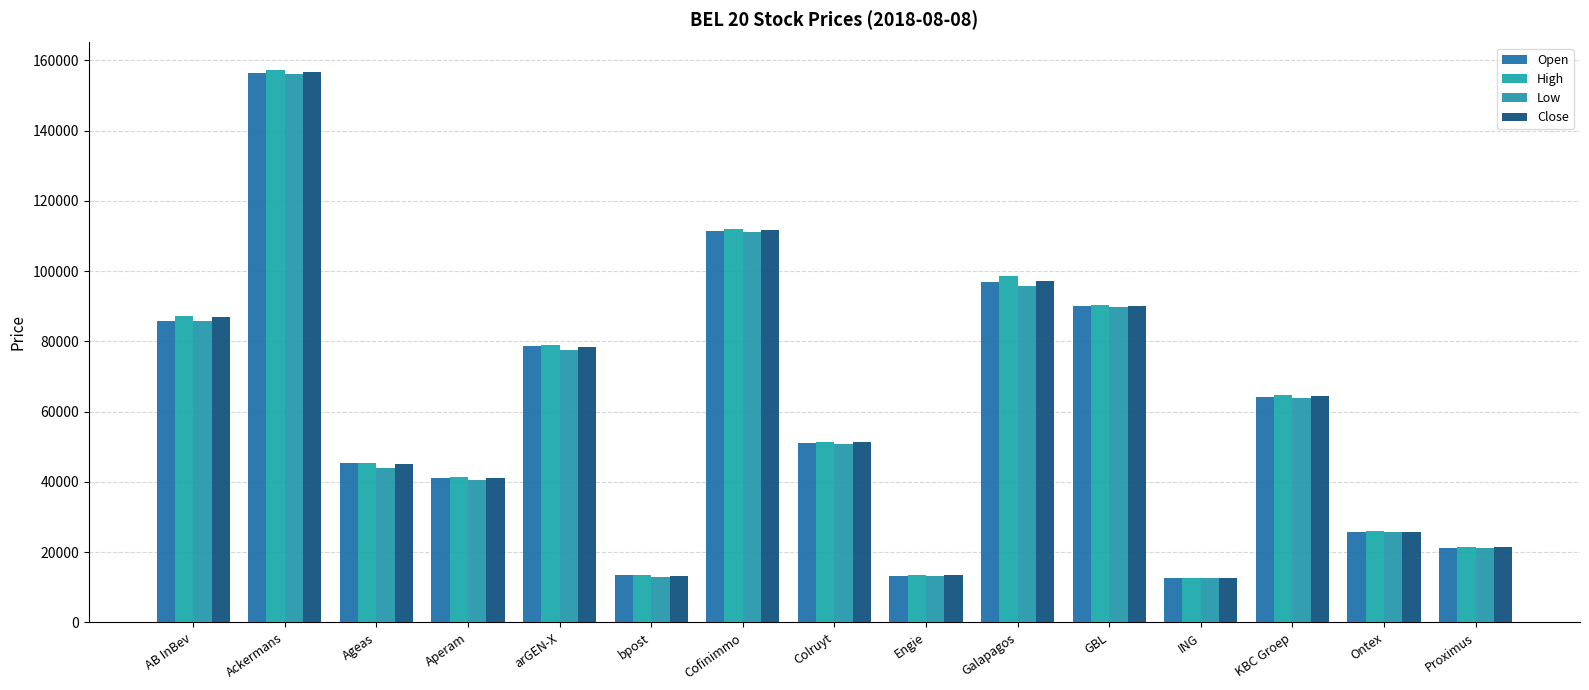

How many values in the Open series are below 51180?

7